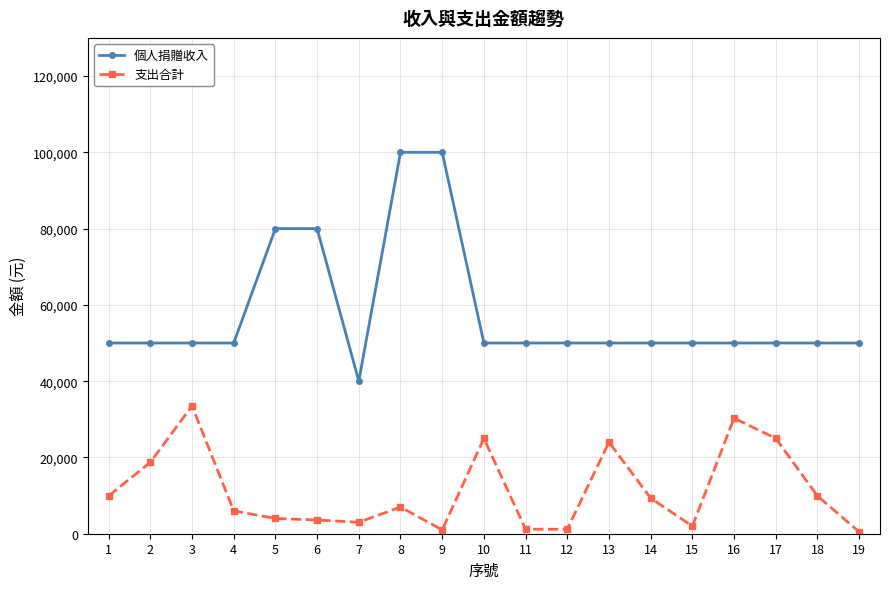

What are all the series names shown in the legend?

個人捐贈收入, 支出合計